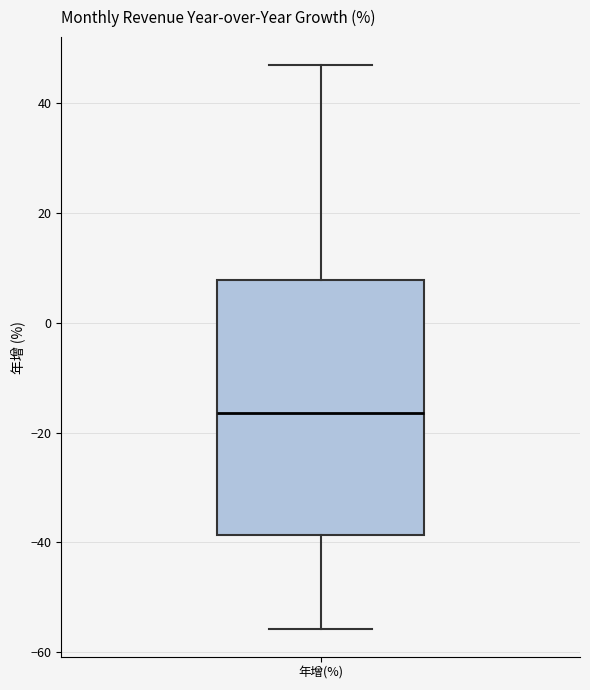

Read this box plot against the y-axis: the position of the median line, the range covered by the box, and the ends of both whiskers. The values are not printed on the chart, so give them approximately, as read against the axis.

median -16, box -38 to 8, whiskers -56 to 46